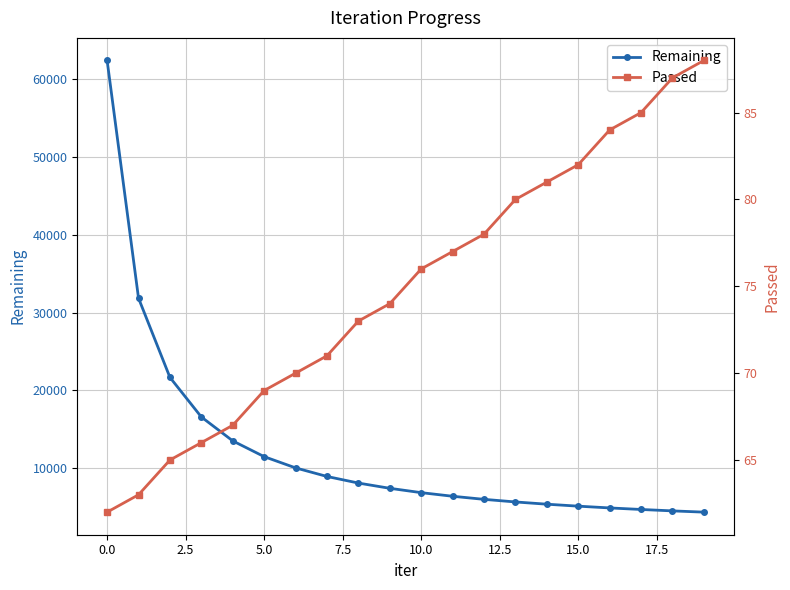

What position from the right is 18?

2